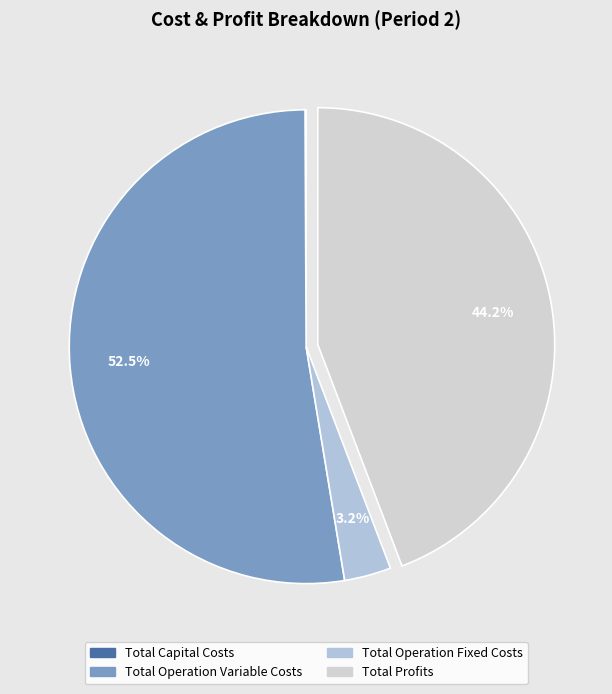

Is there any slice that represents more than half of the pie?

Yes